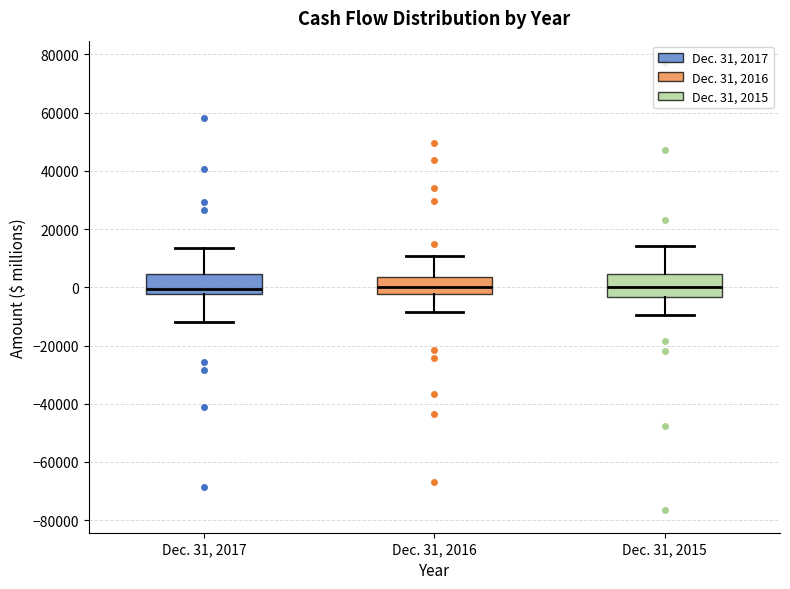

Reading left to right, transcribe this box plot: for each box, give where its median line is, the range the box spans, and where its two whiskers end, as read against the y-axis. The values are not printed on the chart, so give them approximately, as read against the axis.

Dec. 31, 2017: median 0, box -2000 to 4000, whiskers -12000 to 14000
Dec. 31, 2016: median 0, box -2000 to 4000, whiskers -8000 to 10000
Dec. 31, 2015: median 0, box -4000 to 4000, whiskers -10000 to 14000